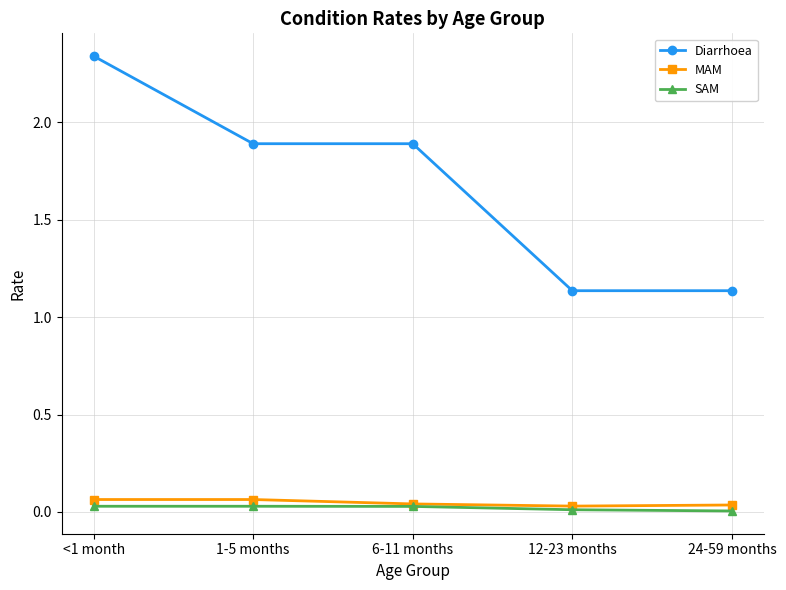

What is the label of the 4th point from the right?

1-5 months